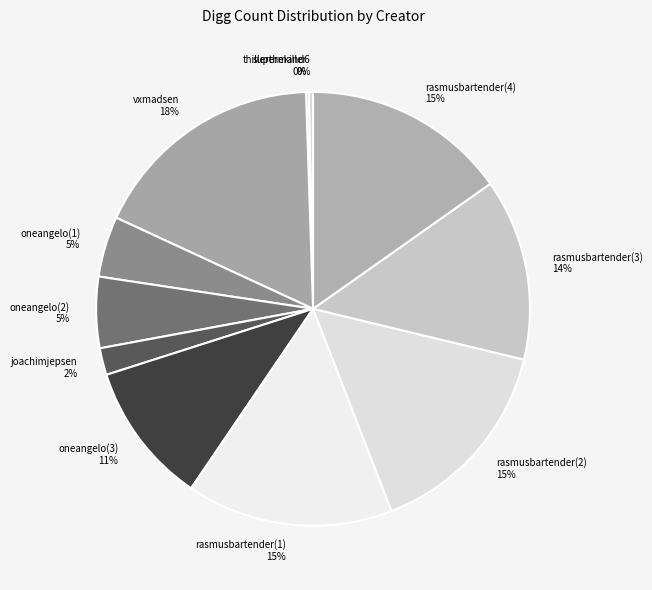

Which slice is the largest?

vxmadsen 18%